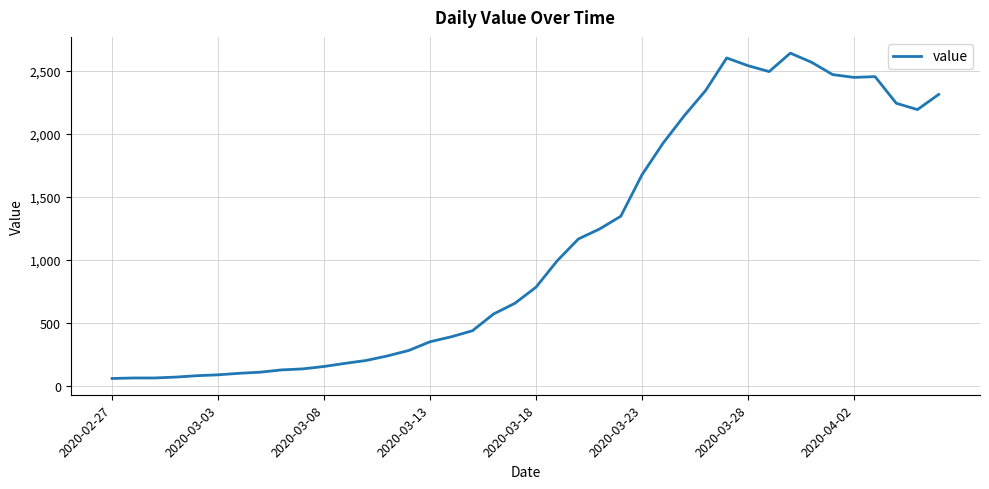

How many lines are shown in the chart?

1